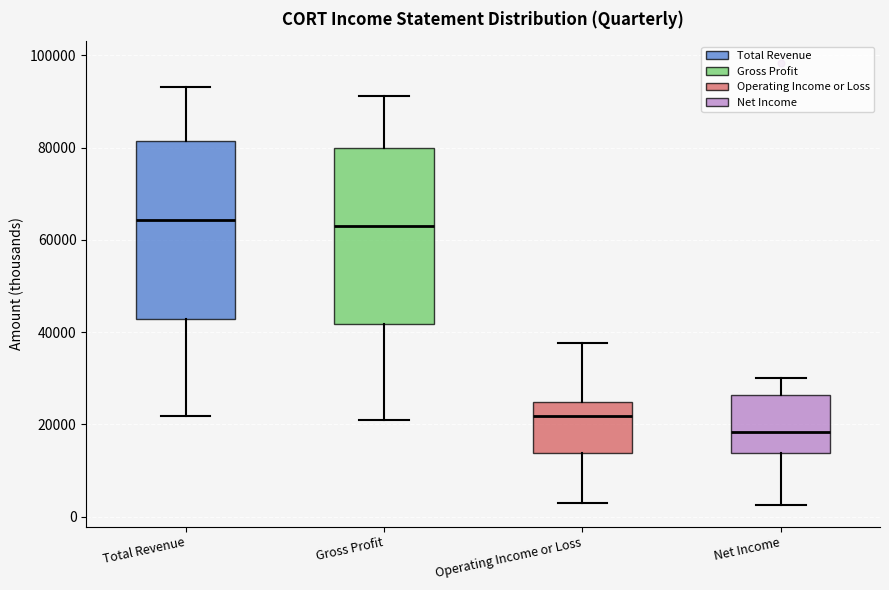

Reading left to right, read every box against the y-axis: the position of its median line, the range the box covers, and the ends of its whiskers. The values are not printed on the chart, so give them approximately, as read against the axis.

Total Revenue: median 64000, box 42000 to 82000, whiskers 22000 to 94000
Gross Profit: median 64000, box 42000 to 80000, whiskers 22000 to 92000
Operating Income or Loss: median 22000, box 14000 to 24000, whiskers 4000 to 38000
Net Income: median 18000, box 14000 to 26000, whiskers 2000 to 30000